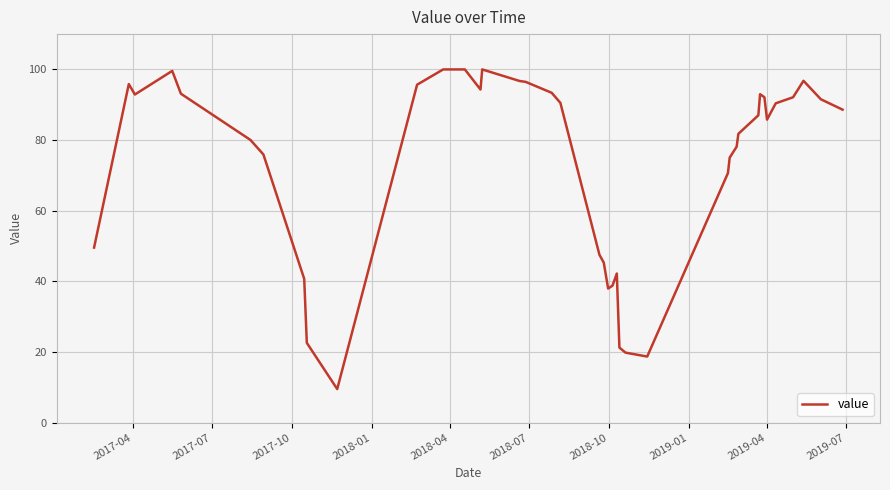

Does the chart display data point markers on the line(s)?

No